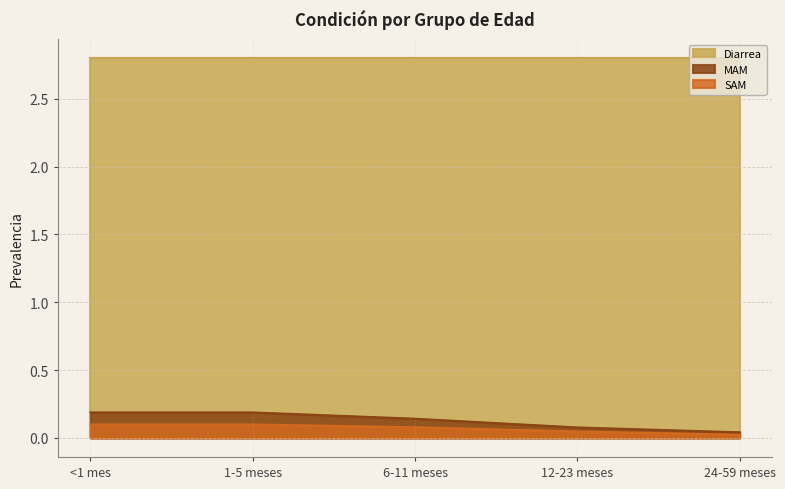

Does the chart display data point markers on the line(s)?

No